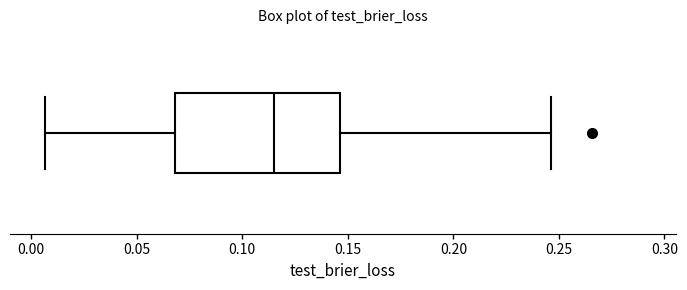

Read this box plot against the x-axis: the position of the median line, the range covered by the box, and the ends of both whiskers. The values are not printed on the chart, so give them approximately, as read against the axis.

median 0.115, box 0.070 to 0.145, whiskers 0.005 to 0.245